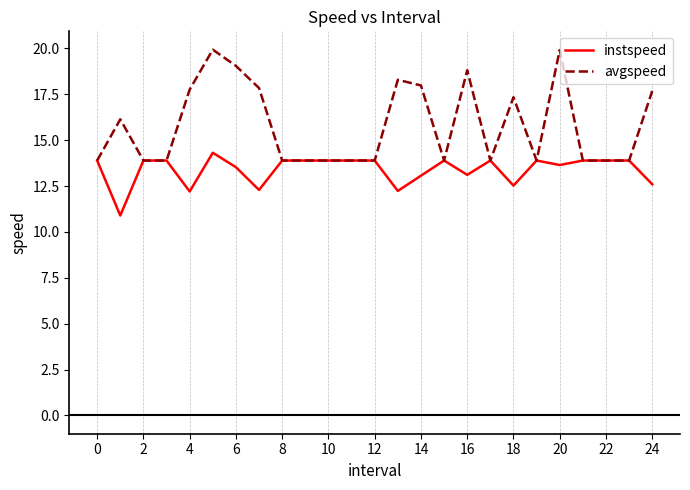

Which series has the widest spread of values?

avgspeed